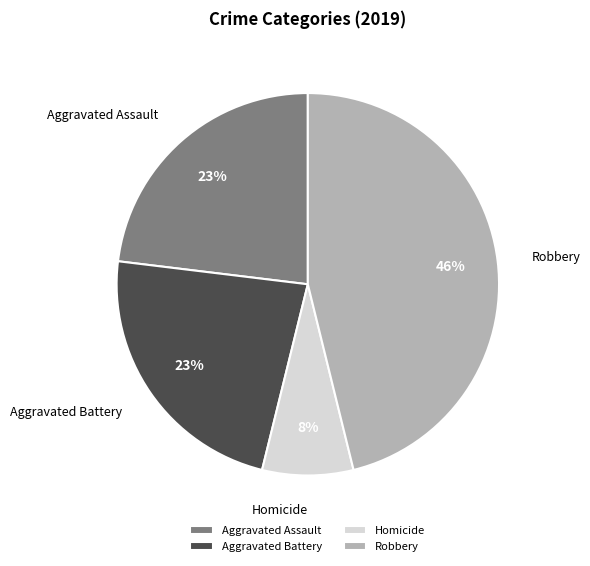

To the nearest percent, what is the average slice percentage?

25%